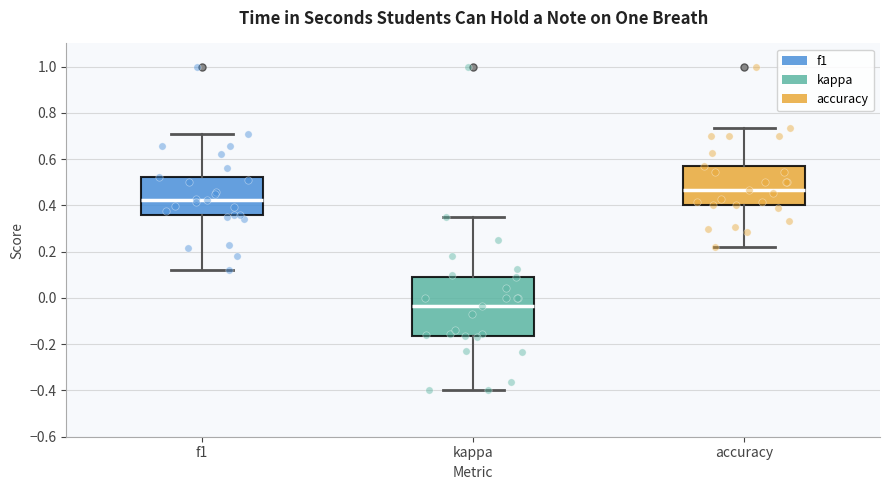

Which box is the tallest, from its lower edge to its upper edge?

kappa